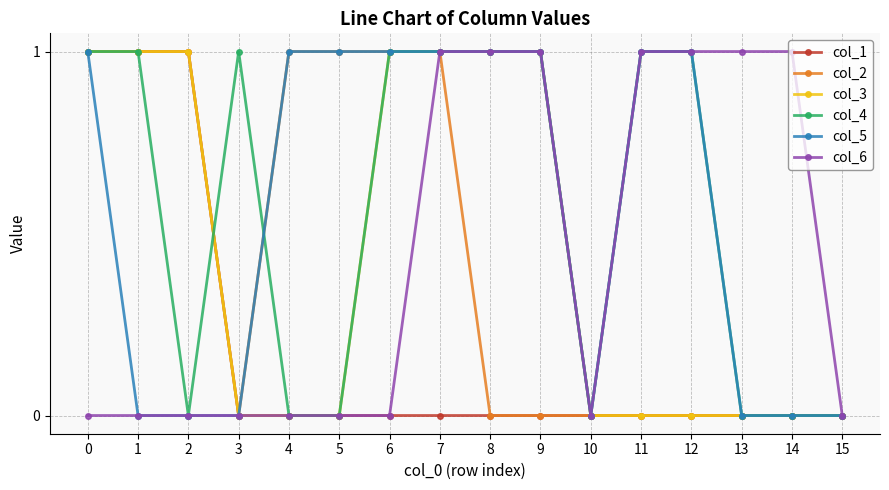

What is the difference between the second highest and second lowest values in the col_1 series?

1